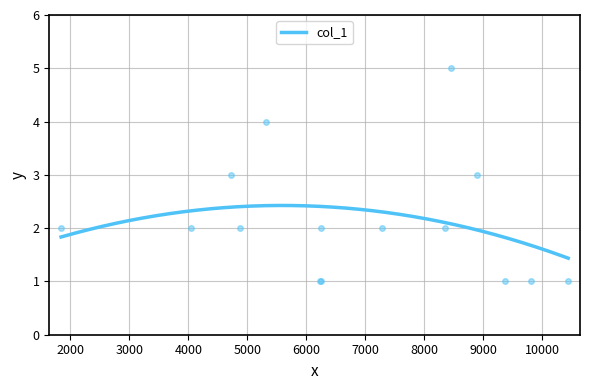

List the labels in order of value, smallest first.

6240, 6242, 9376, 9808, 10441, 1842, 4053, 4868, 6241, 7283, 8351, 4731, 8889, 5315, 8458